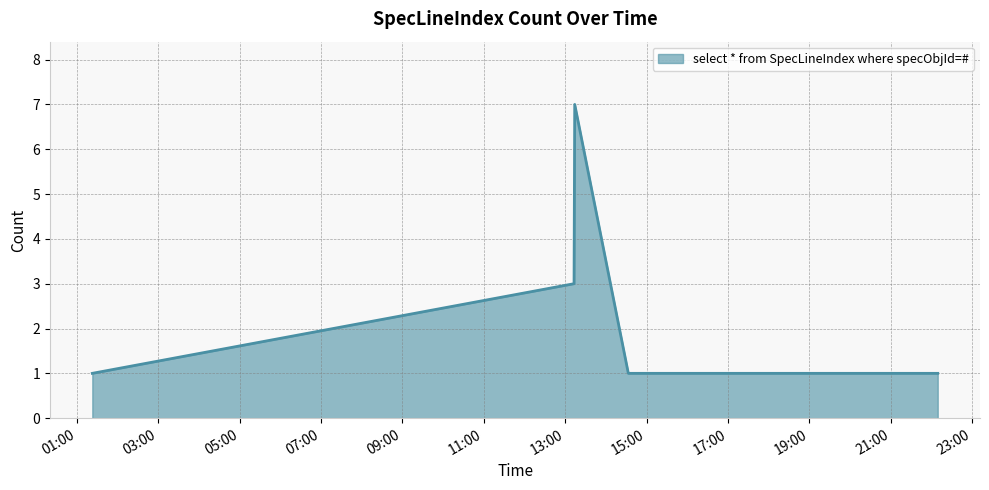

True or false: there are more than 2 points higher than both neighbors.

False